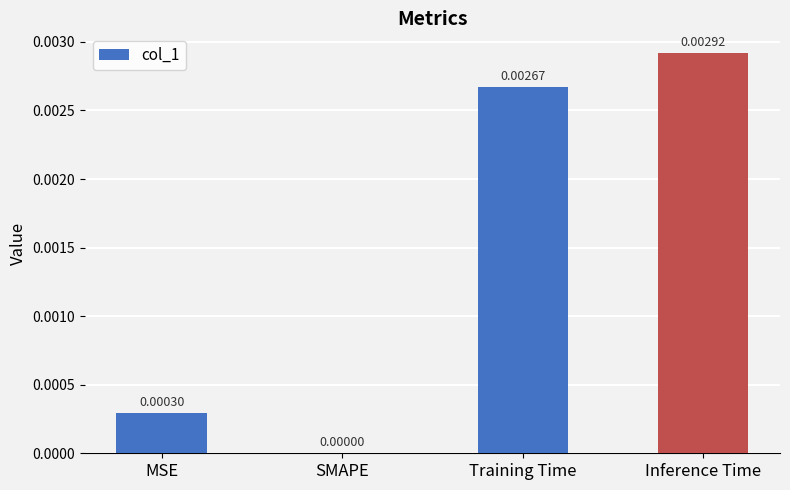

Which category has the highest value across all series?

Inference Time